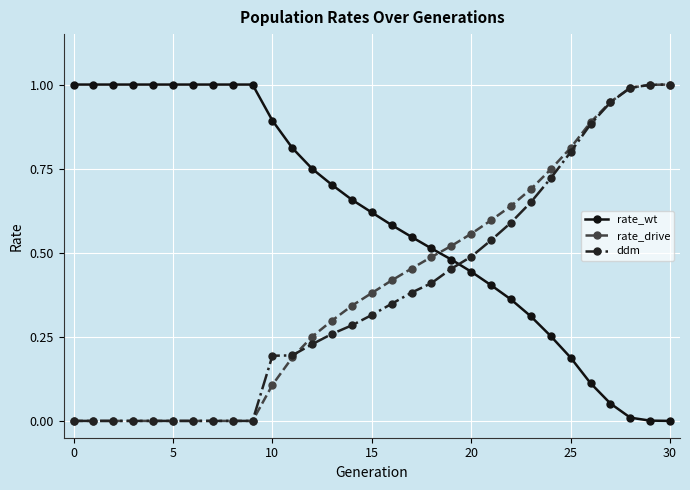

What is the maximum value shown in the chart?

1.0